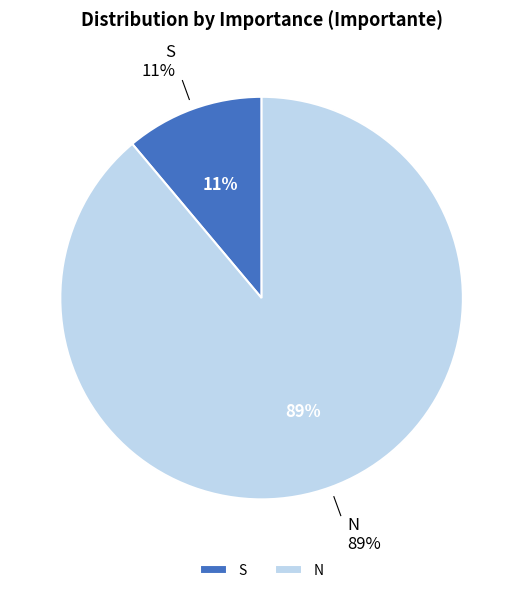

Is N the majority of the pie?

Yes